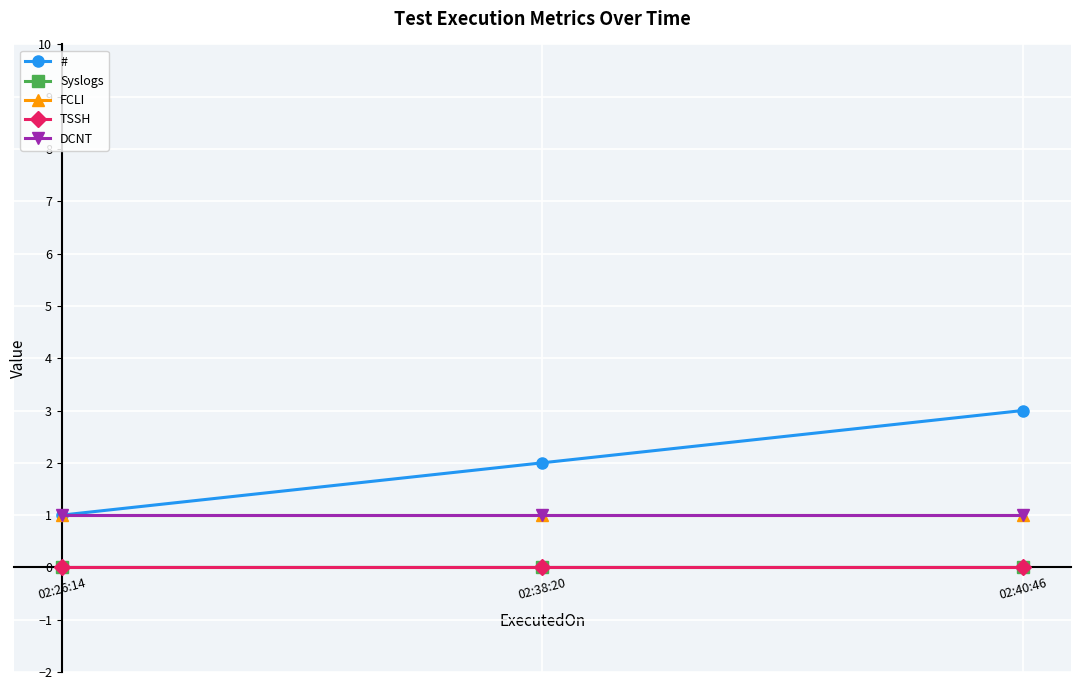

What are all the series names shown in the legend?

#, Syslogs, FCLI, TSSH, DCNT